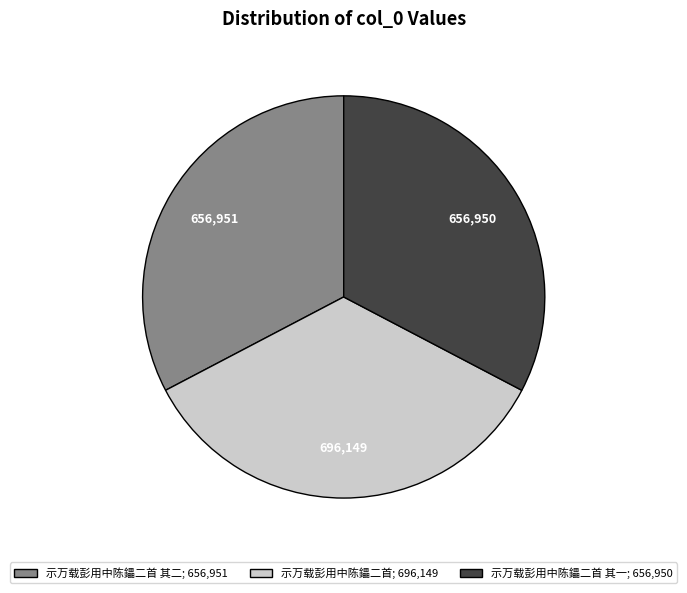

What is the ratio of the value at 示万载彭用中陈鑘二首; 696,149 to the value at 示万载彭用中陈鑘二首 其二; 656,951?

1.1